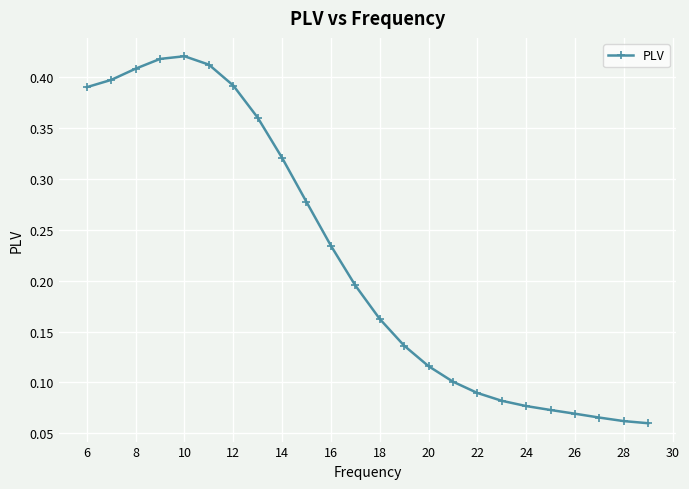

What is the sum of all values?

5.3